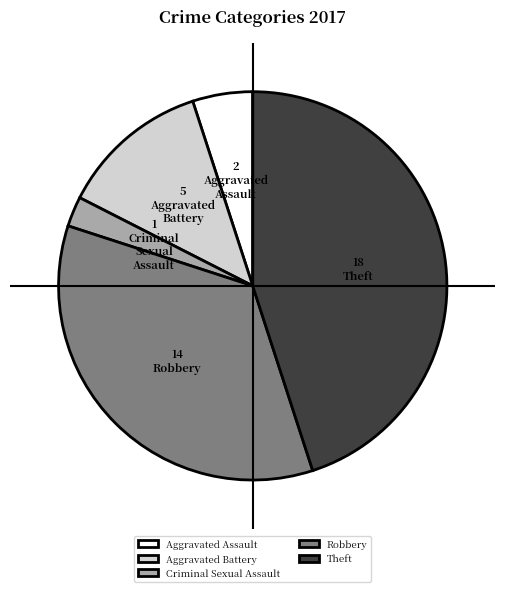

The Aggravated Assault slice represents 5% of the pie. True or false?

True